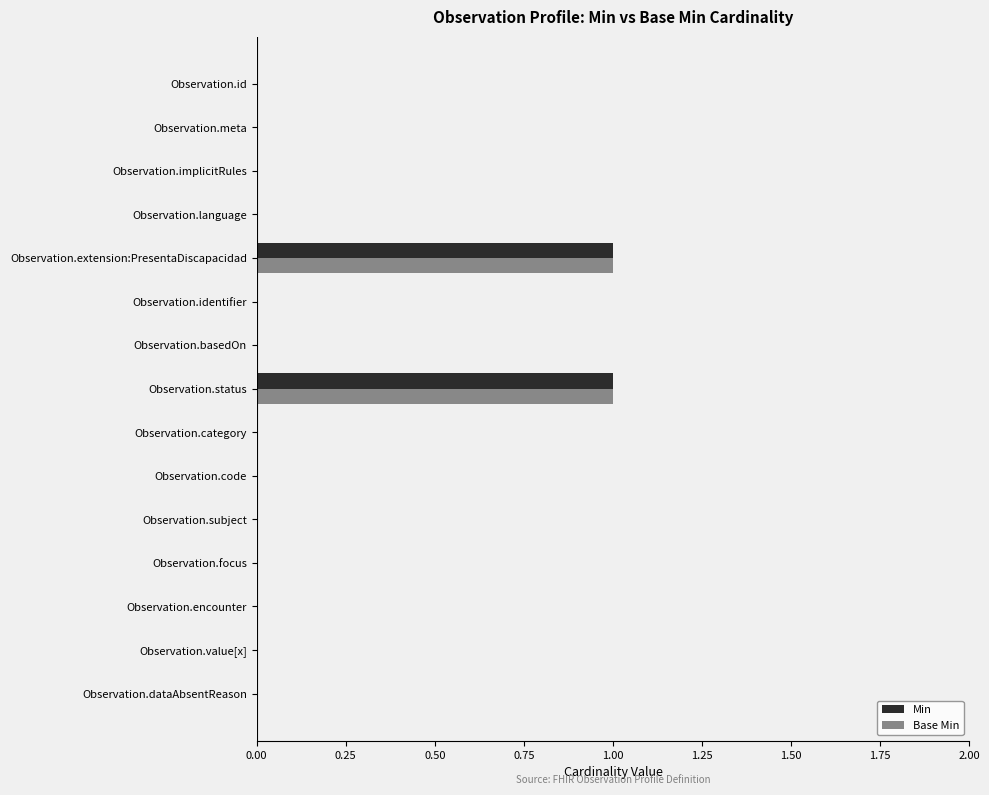

The Min series shows 0 at Observation.basedOn. True or false?

True